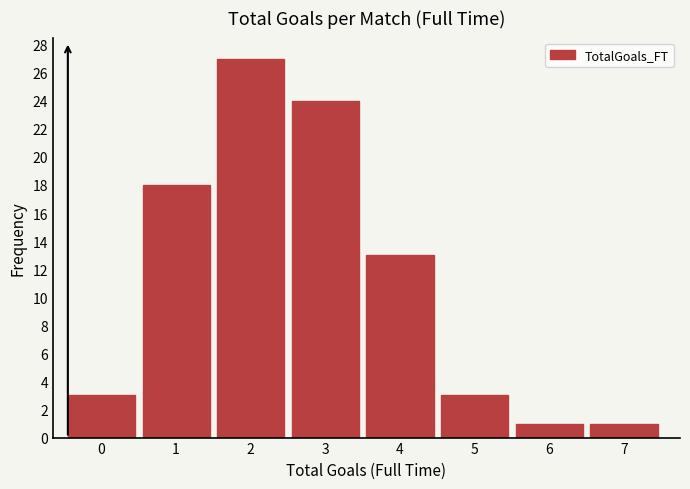

Reading right to left, what are all the values shown in this chart?

7=1	6=1	5=3	4=13	3=24	2=27	1=18	0=3